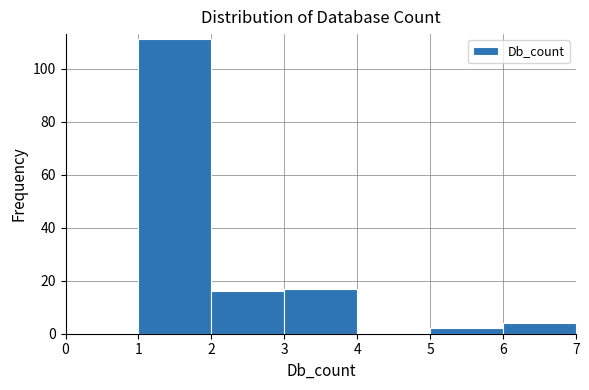

Reading left to right, list every bar in this chart as the range it spans on the x-axis followed by its height. The values are not printed on the chart, so give them approximately, as read against the axis.

0 to 1: 0
1 to 2: 112
2 to 3: 16
3 to 4: 18
4 to 5: 0
5 to 6: 2
6 to 7: 4